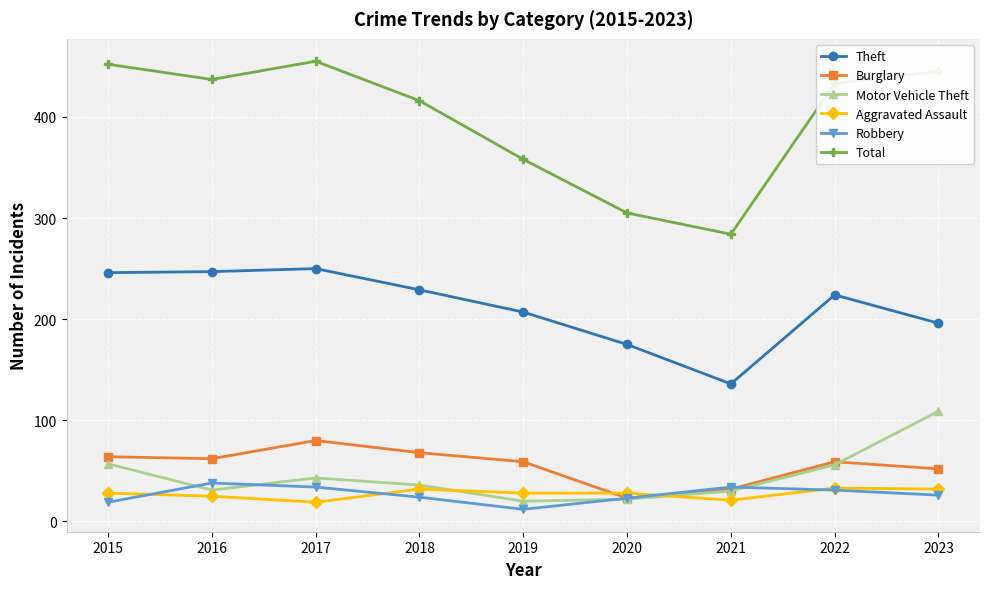

Which series has the largest range (max minus min)?

Total